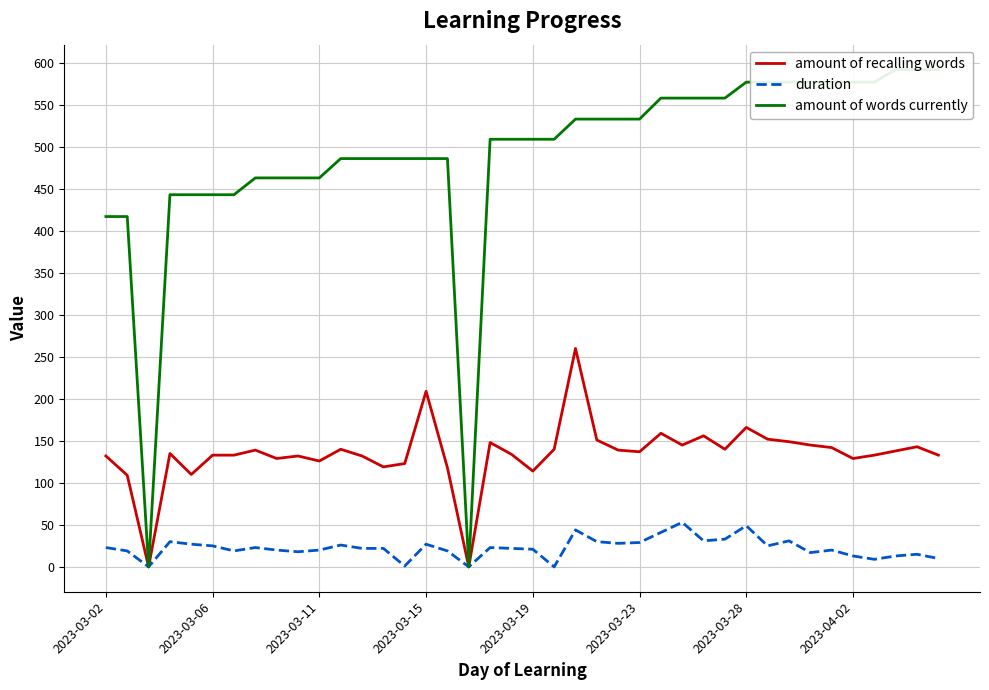

Is it true that amount of words currently equals 248 at 34?

False